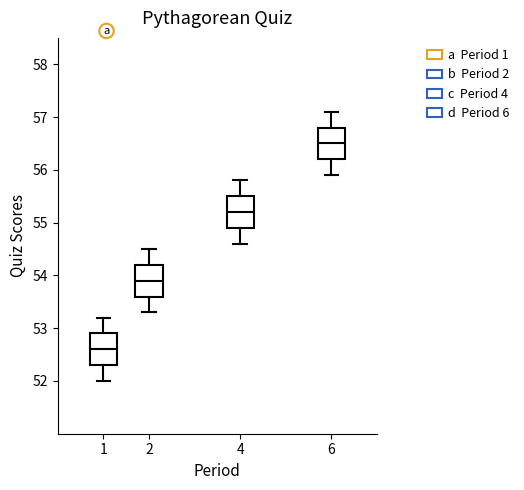

Reading left to right, read every box against the y-axis: the position of its median line, the range the box covers, and the ends of its whiskers. The values are not printed on the chart, so give them approximately, as read against the axis.

1: median 52.6, box 52.3 to 52.9, whiskers 52.0 to 53.2
2: median 53.9, box 53.6 to 54.2, whiskers 53.3 to 54.5
4: median 55.2, box 54.9 to 55.5, whiskers 54.6 to 55.8
6: median 56.5, box 56.2 to 56.8, whiskers 55.9 to 57.1